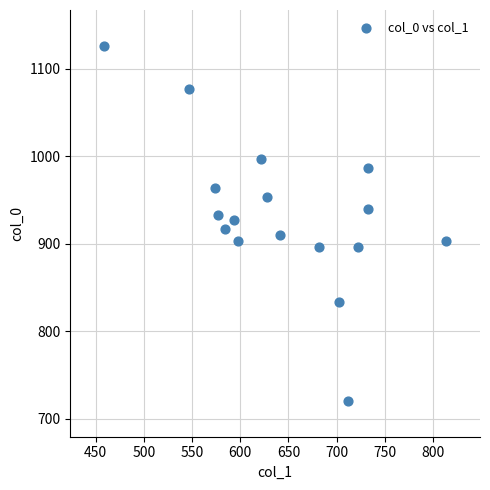

What is the range of Y values (max minus min)?

406.7